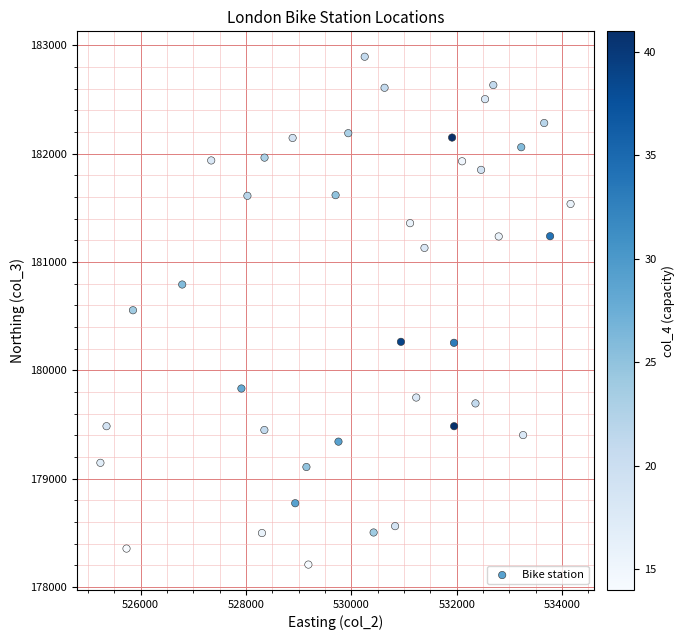

What is the range of X values (max minus min)?

8925.9